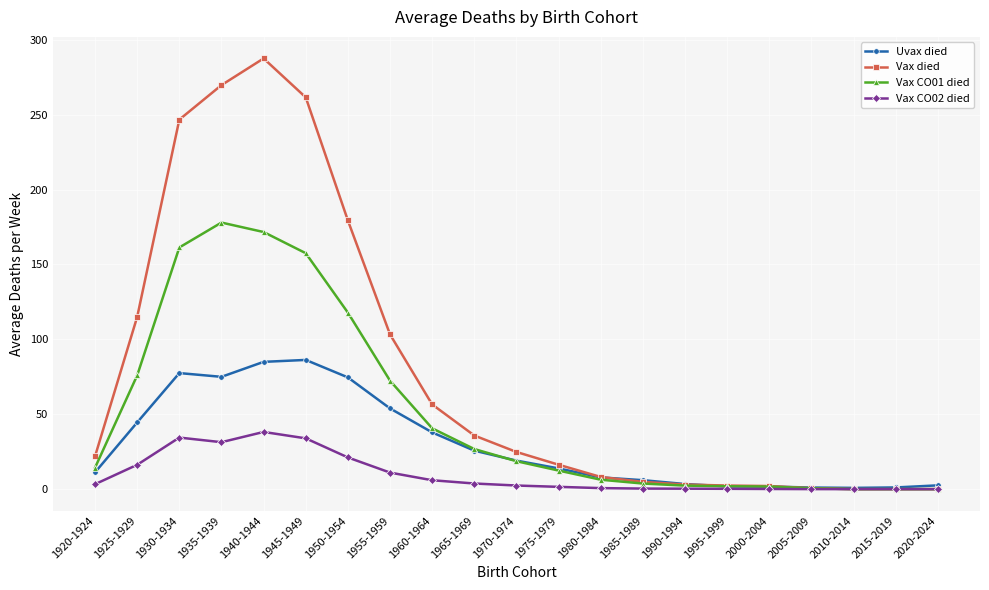

Is it true that Vax CO01 died equals 2.4 at 1990-1994?

True